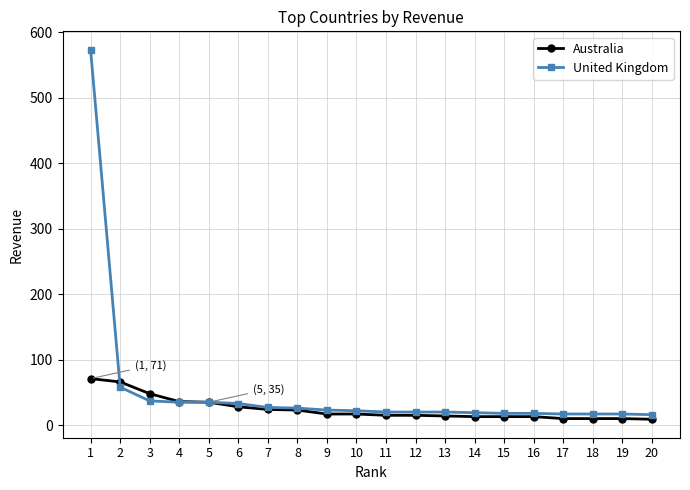

What is the total value across all series at 16?

31